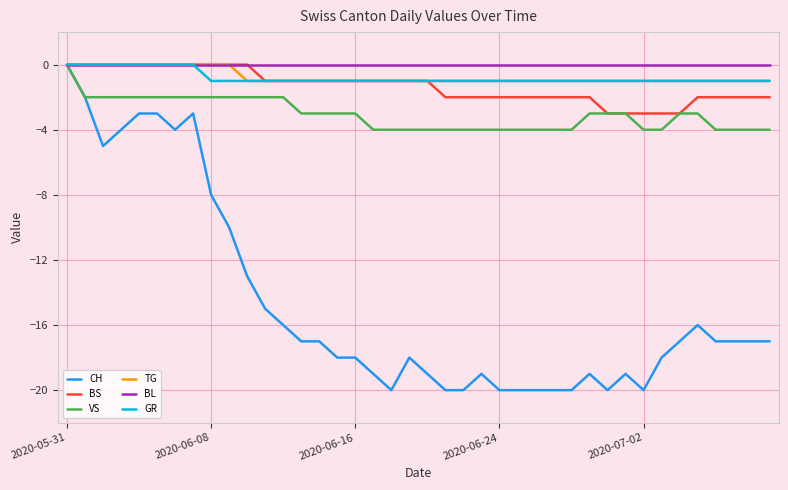

What is the smallest value displayed?

-20